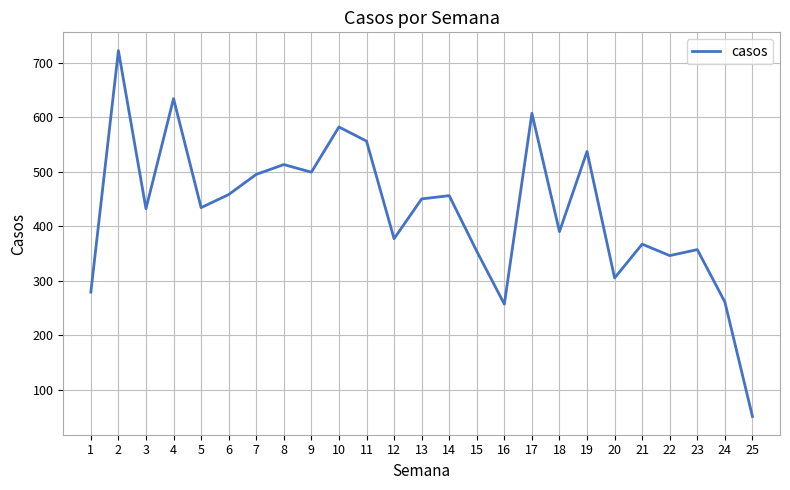

Count the number of data series in this chart.

1